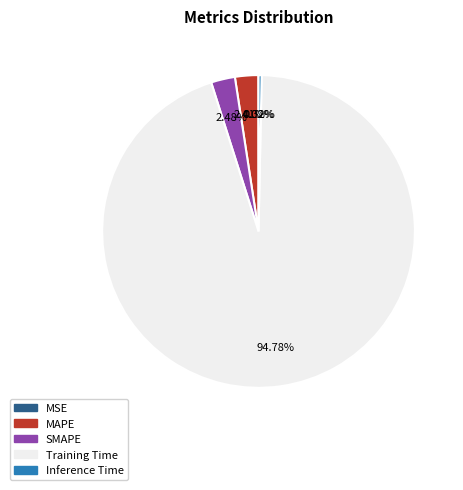

What percentage is the MAPE slice, to the nearest percent?

2%